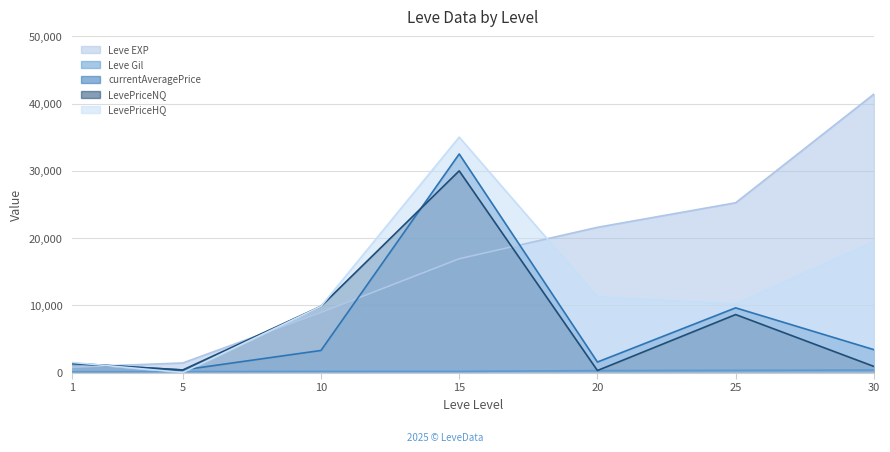

Which label corresponds to the smallest value in the chart?

5